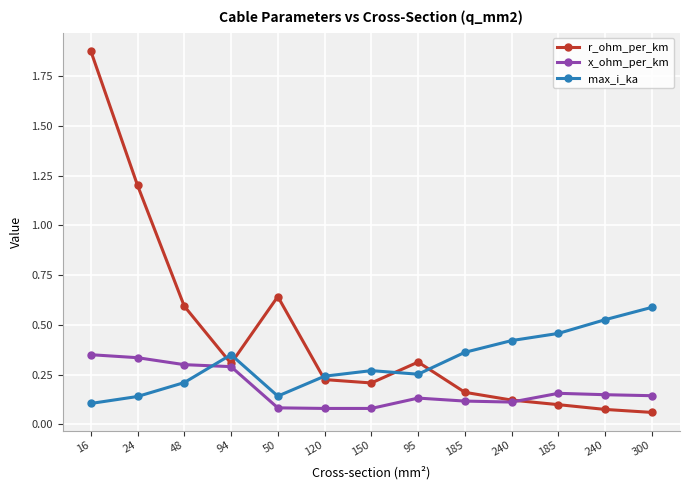

What is the sum of the max_i_ka values at 24 and 16?

0.2